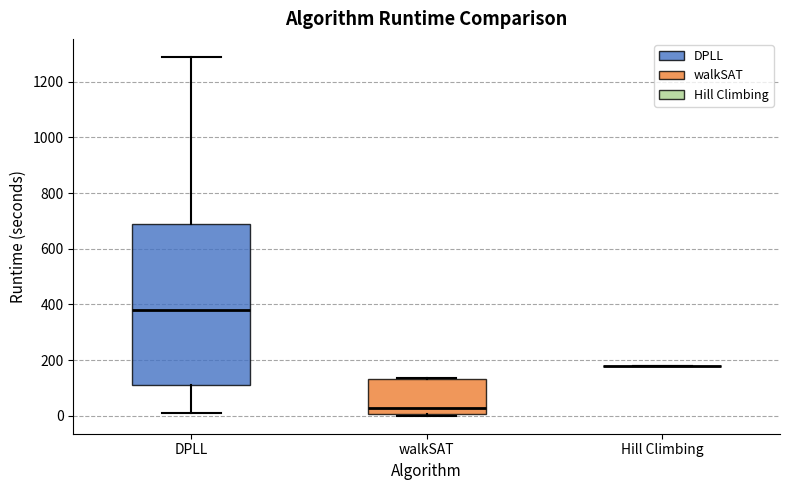

Reading left to right, transcribe this box plot: for each box, give where its median line is, the range the box spans, and where its two whiskers end, as read against the y-axis. The values are not printed on the chart, so give them approximately, as read against the axis.

DPLL: median 380, box 120 to 680, whiskers 20 to 1280
walkSAT: median 20, box 0 to 140, whiskers 0 (just below the box's lower edge) to 140
Hill Climbing: box collapsed to a line at 180, whiskers 180 to 180